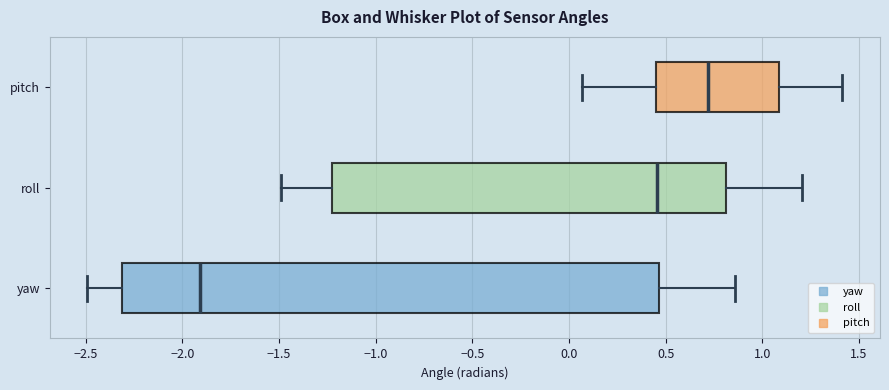

Reading bottom to top, read every box against the x-axis: the position of its median line, the range the box covers, and the ends of its whiskers. The values are not printed on the chart, so give them approximately, as read against the axis.

yaw: median -1.90, box -2.30 to 0.45, whiskers -2.50 to 0.85
roll: median 0.45, box -1.20 to 0.80, whiskers -1.50 to 1.20
pitch: median 0.70, box 0.45 to 1.10, whiskers 0.05 to 1.40